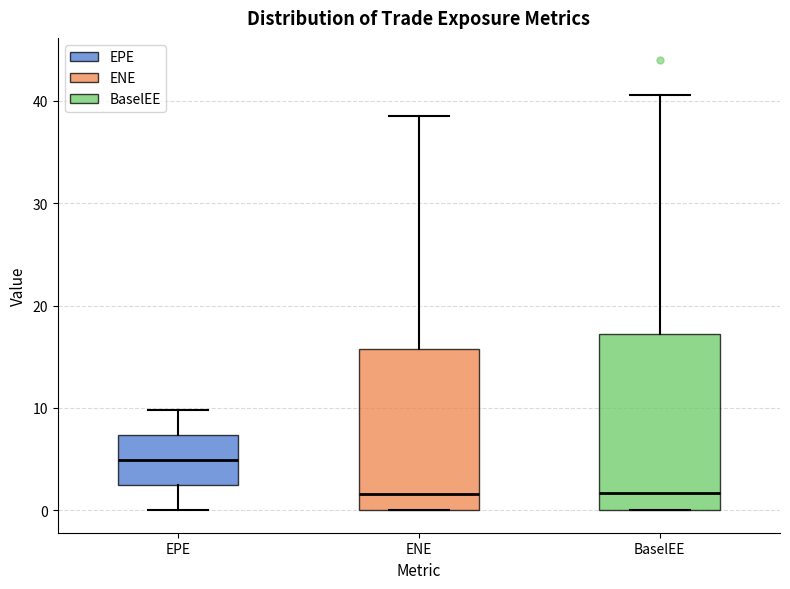

Reading left to right, transcribe this box plot: for each box, give where its median line is, the range the box spans, and where its two whiskers end, as read against the y-axis. The values are not printed on the chart, so give them approximately, as read against the axis.

EPE: median 5, box 2 to 7, whiskers 0 to 10
ENE: median 2, box 0 to 16, whiskers 0 to 39
BaselEE: median 2, box 0 to 17, whiskers 0 to 41